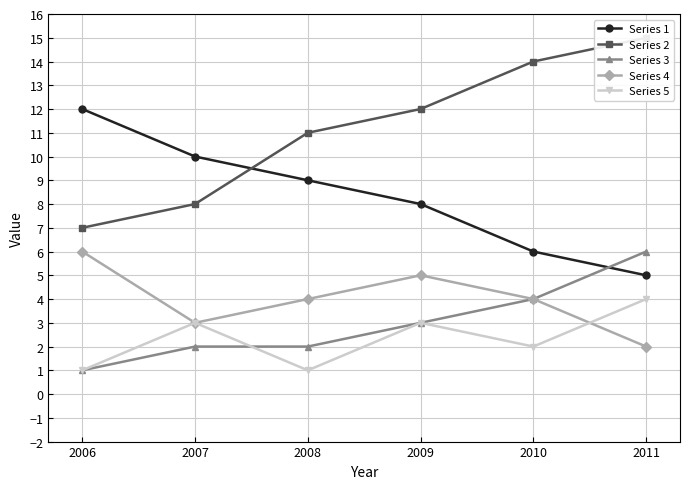

Reading right to left, extract all data points from this chart.

Series 1: 2011=5	2010=6	2009=8	2008=9	2007=10	2006=12
Series 2: 2011=15	2010=14	2009=12	2008=11	2007=8	2006=7
Series 3: 2011=6	2010=4	2009=3	2008=2	2007=2	2006=1
Series 4: 2011=2	2010=4	2009=5	2008=4	2007=3	2006=6
Series 5: 2011=4	2010=2	2009=3	2008=1	2007=3	2006=1